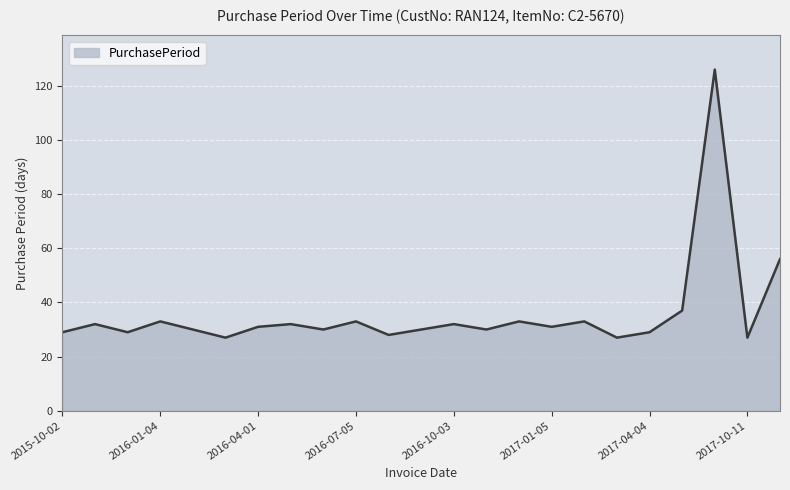

What is the difference between the second highest and second lowest values?

29